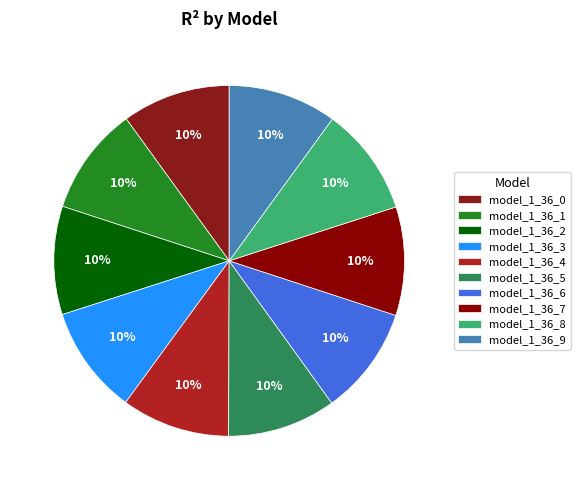

True or false: model_1_36_8 accounts for 1% of the total.

False